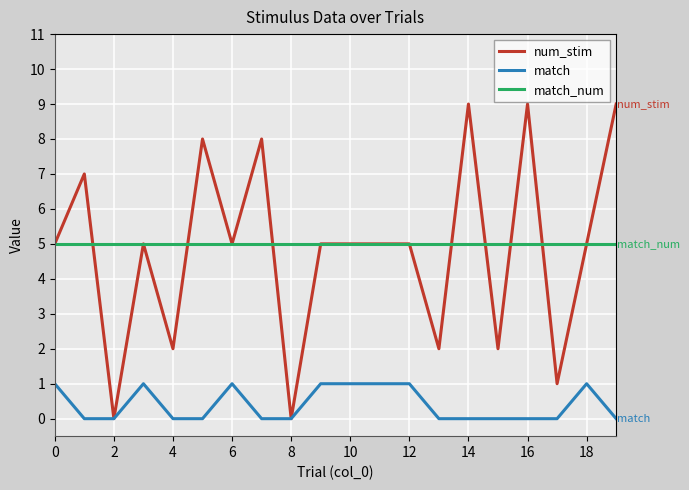

Which series has the widest spread of values?

num_stim